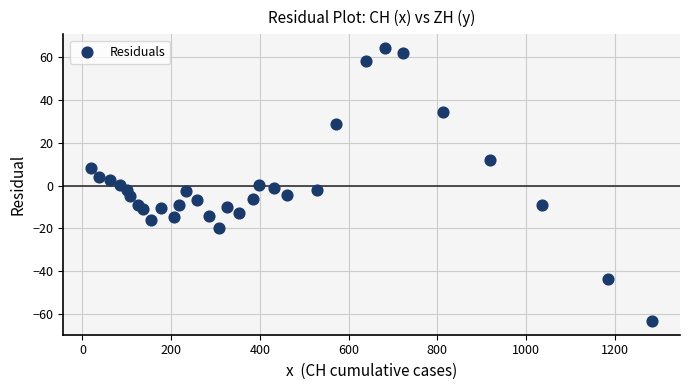

What is the range of X values (max minus min)?

1264.0